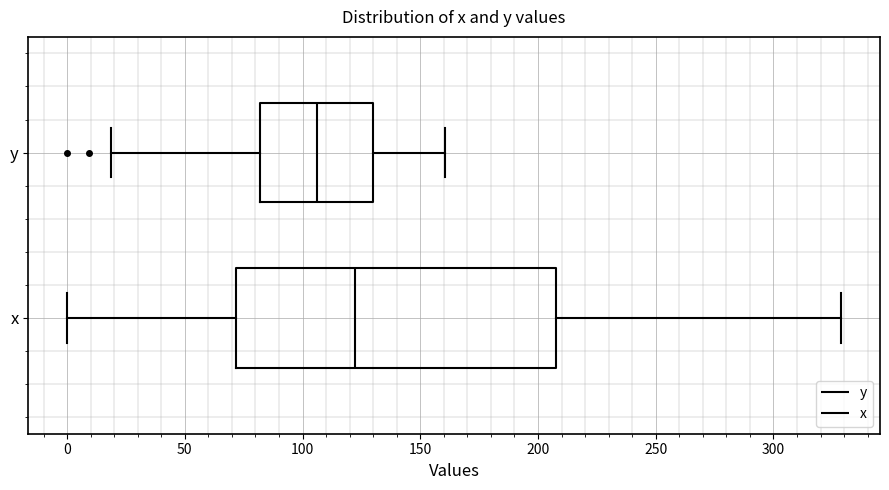

Which box is the widest, from its left edge to its right edge?

x